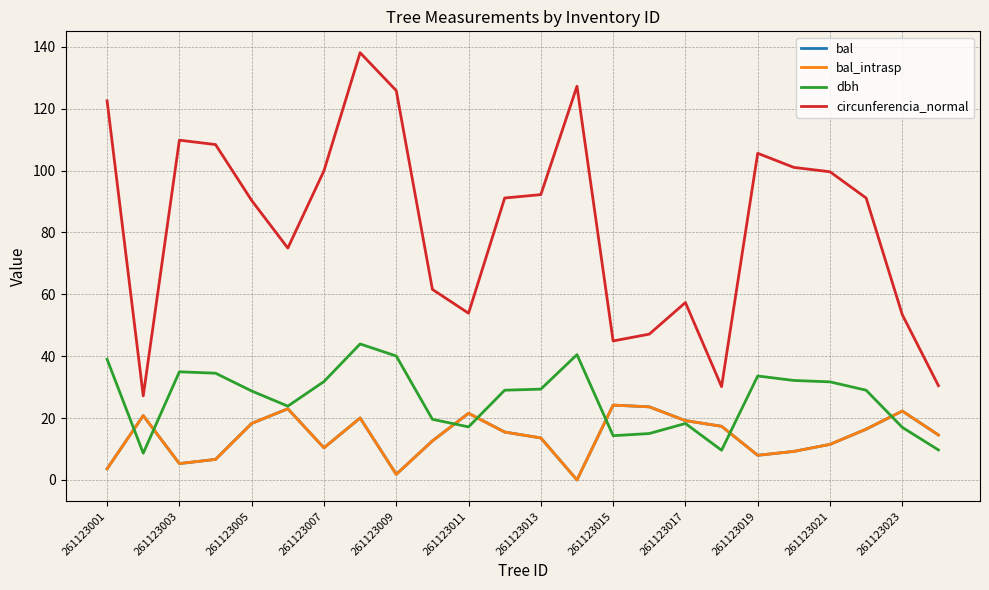

Is this an area chart (filled region under the line)?

No